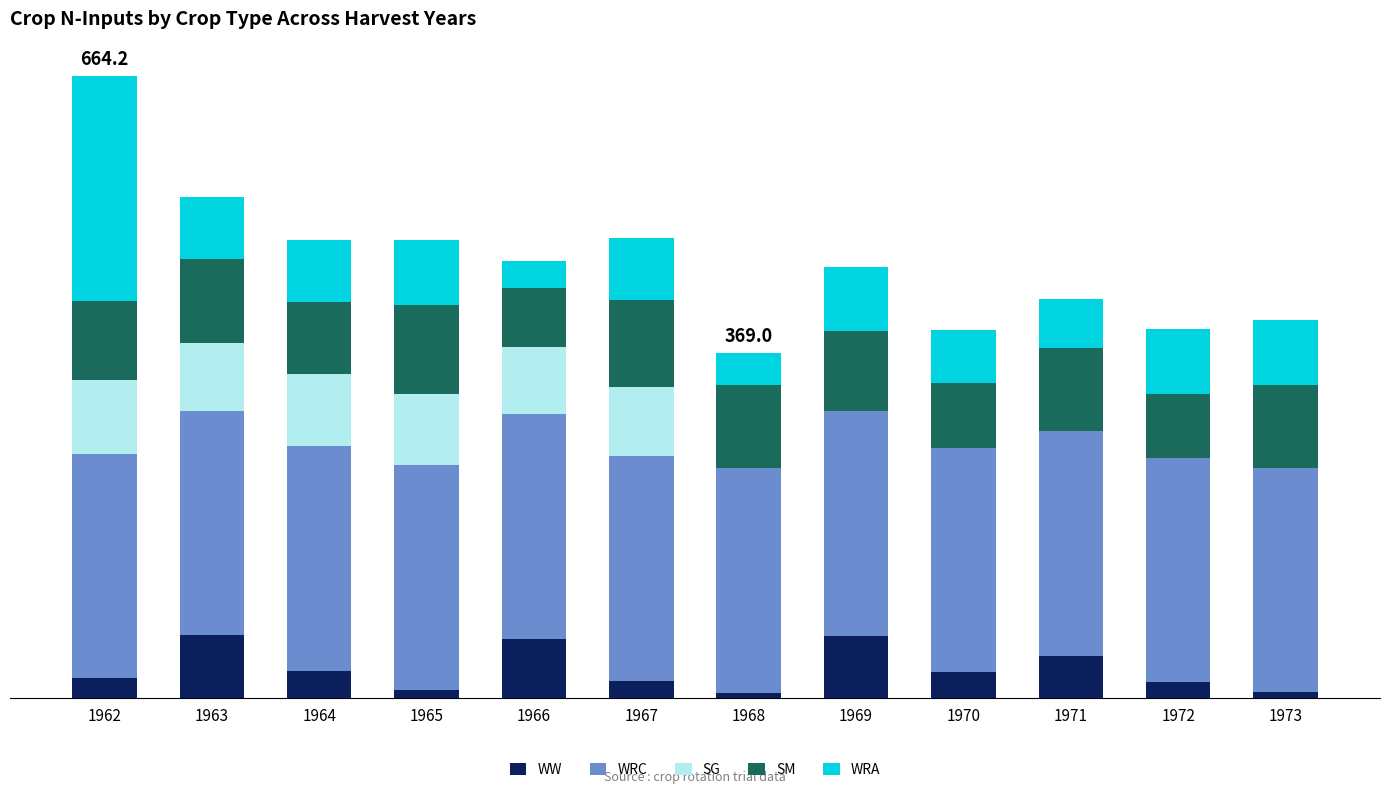

Where does the SM series first go above 88?

1963